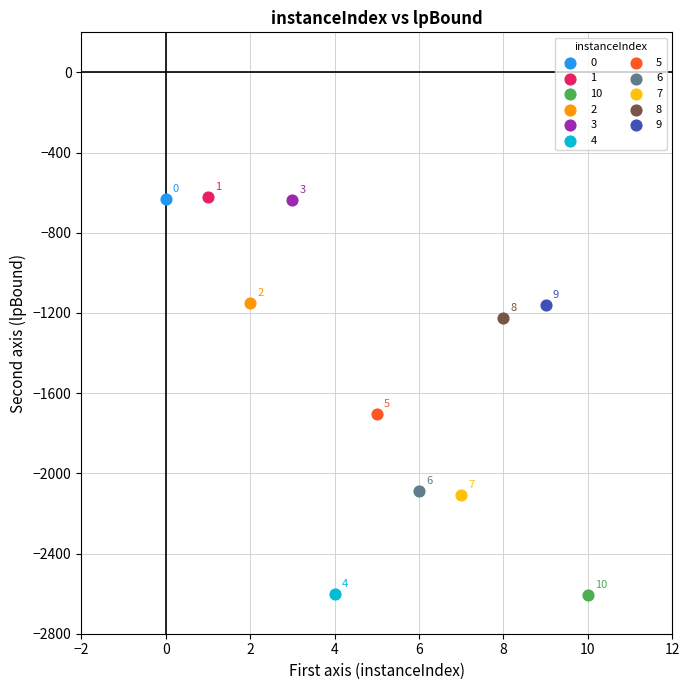

What are all the series names shown in the legend?

0, 1, 10, 2, 3, 4, 5, 6, 7, 8, 9